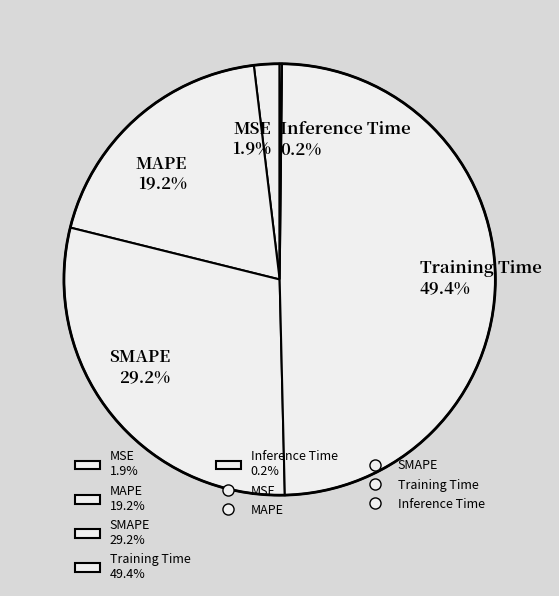

Is there a majority slice in this chart?

No